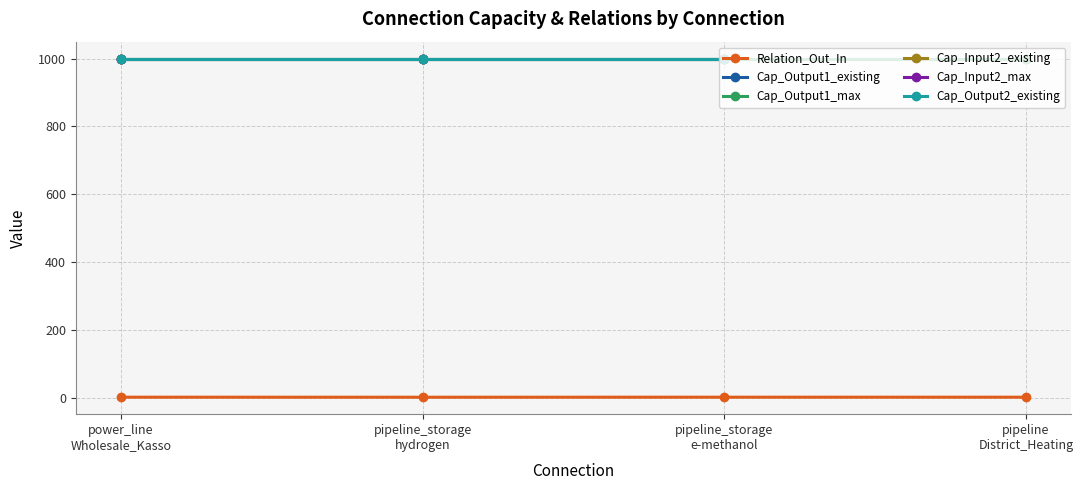

What position from the left is pipeline_storage
hydrogen?

2